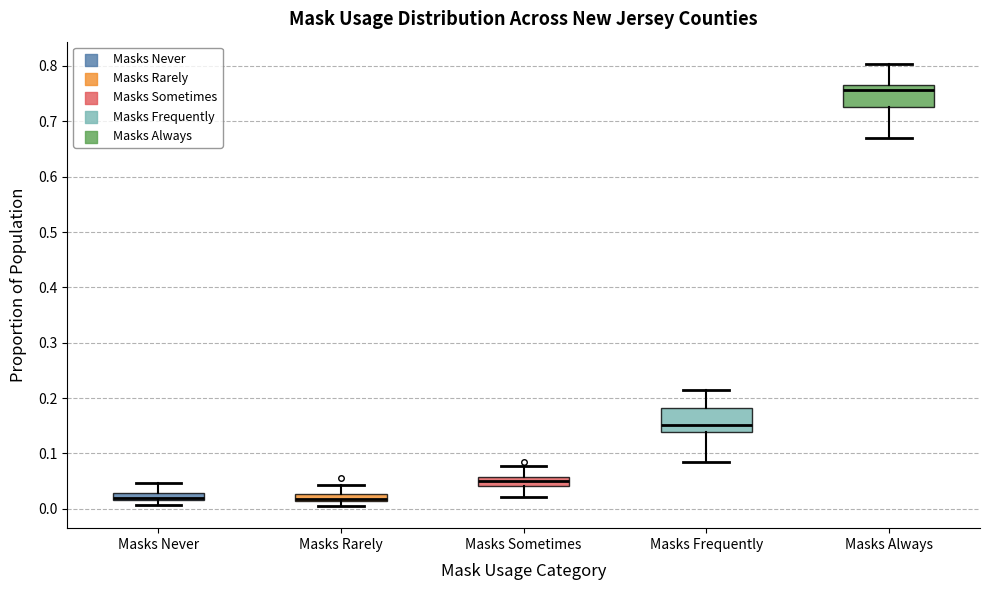

Where does the lower whisker of the box for Masks Sometimes end on the y-axis? The values are not printed on the chart, so give them approximately, as read against the axis.

0.02